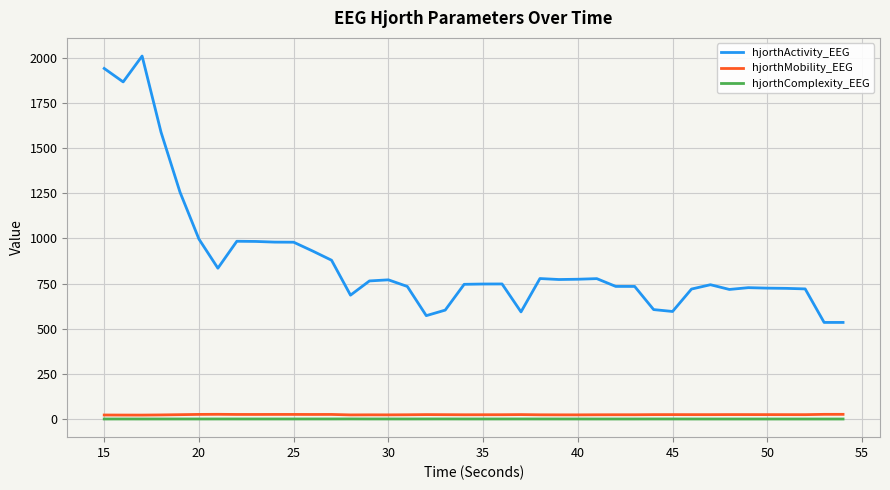

Which series has the largest total across all categories?

hjorthActivity_EEG